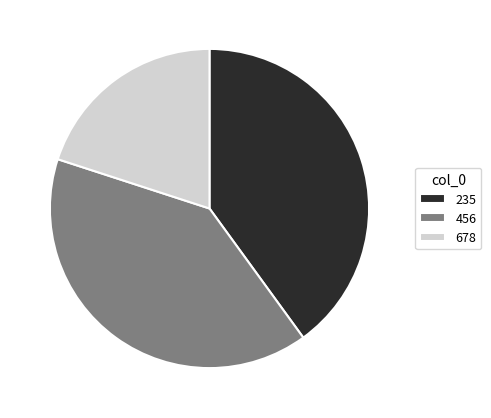

Do 235 and 678 together represent more than half of the pie?

Yes